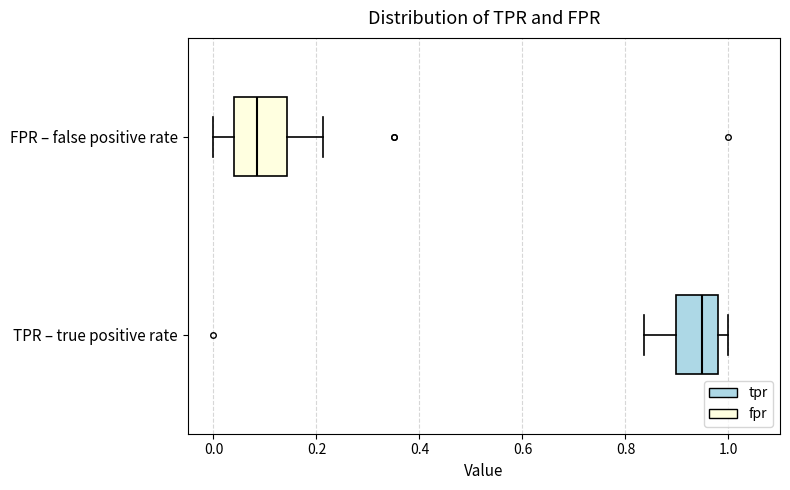

Reading bottom to top, read every box against the x-axis: the position of its median line, the range the box covers, and the ends of its whiskers. The values are not printed on the chart, so give them approximately, as read against the axis.

TPR – true positive rate: median 0.94, box 0.90 to 0.98, whiskers 0.84 to 1.00
FPR – false positive rate: median 0.08, box 0.04 to 0.14, whiskers 0.00 to 0.22